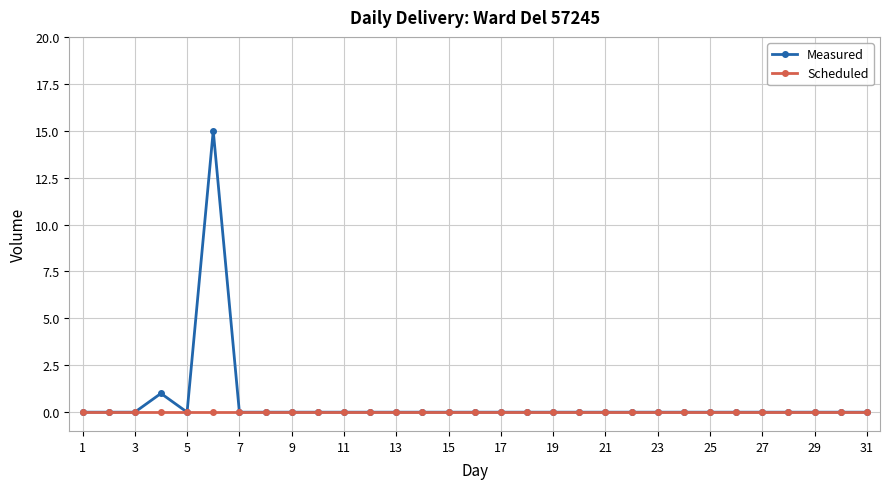

Count the number of data series in this chart.

2